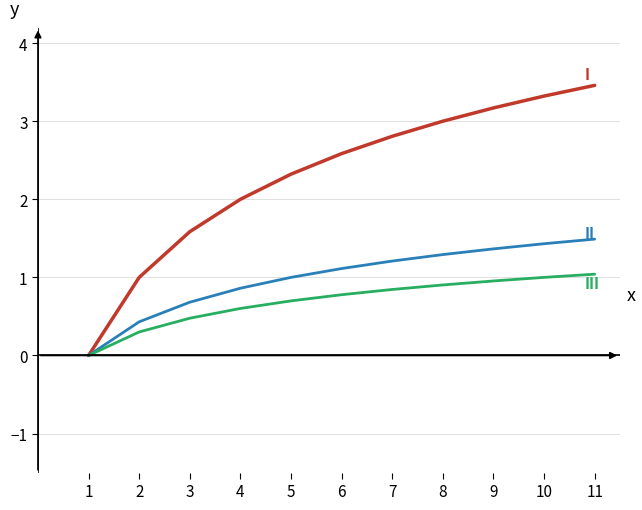

Which label corresponds to the largest value in the chart?

11